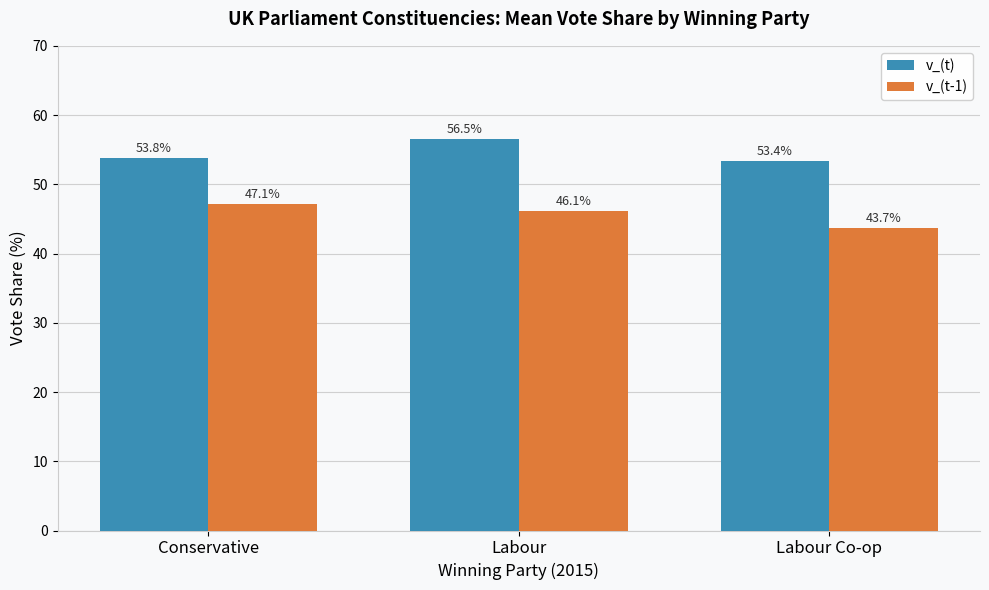

What is the label of the 1st bar from the right?

Labour Co-op